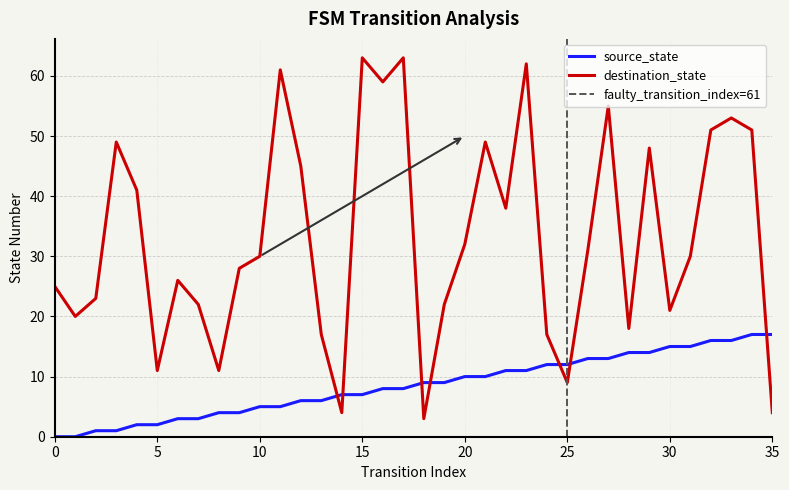

What is the average value of the destination_state series?

33